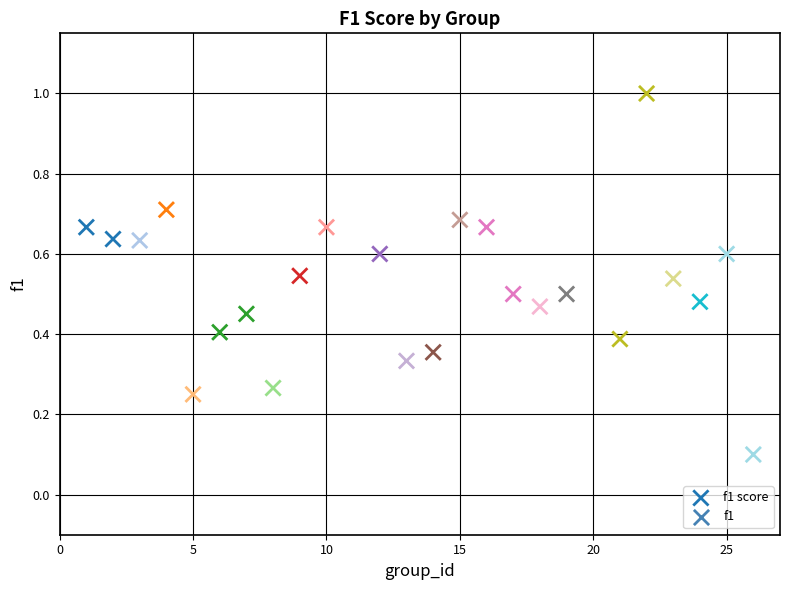

What is the range of Y values (max minus min)?

0.9